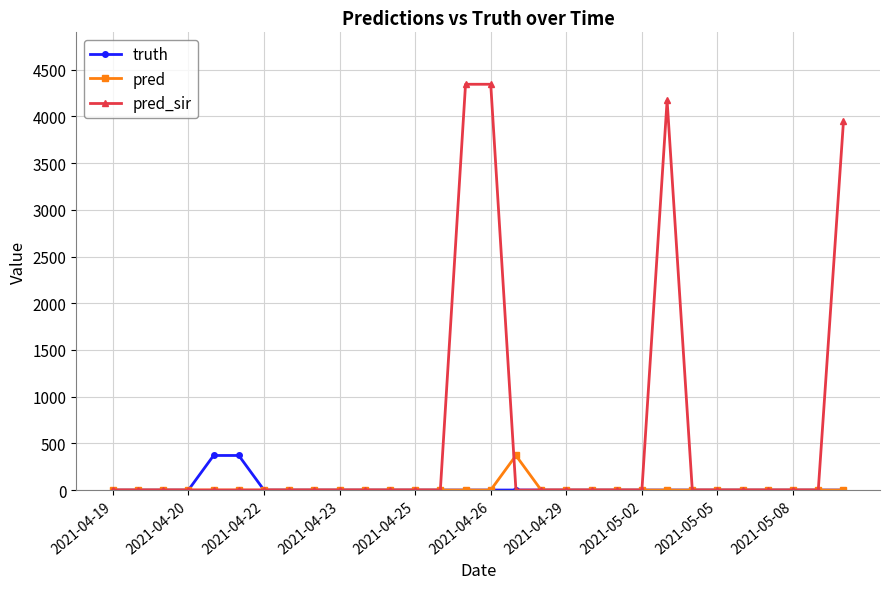

What is the highest value of the truth series?

370